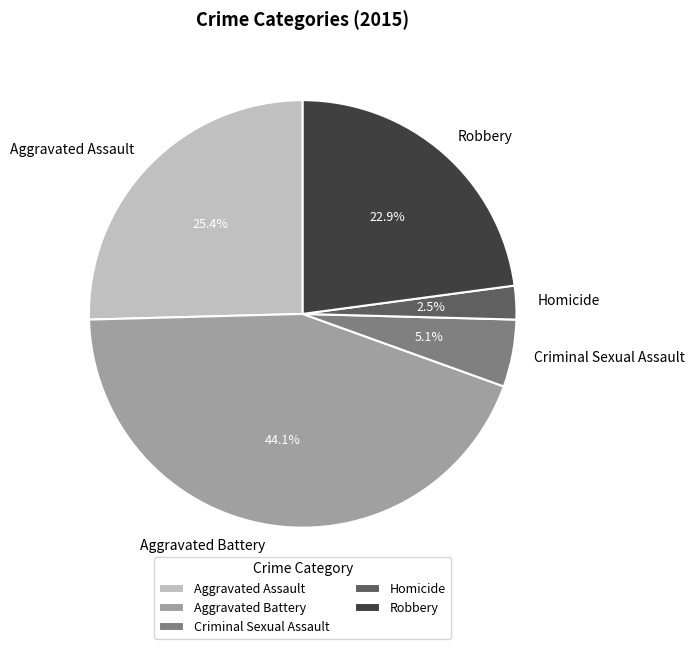

Combined, do Aggravated Battery and Homicide account for over 50%?

No